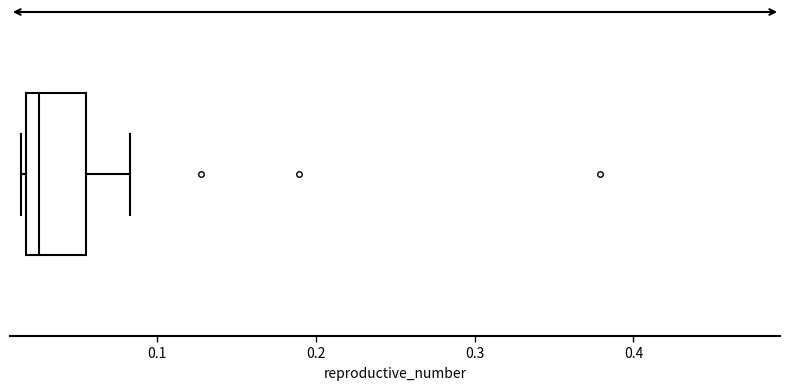

Transcribe this box plot: give where the median line is, the range the box spans, and where the two whiskers end, as read against the x-axis. The values are not printed on the chart, so give them approximately, as read against the axis.

median 0.03, box 0.02 to 0.05, whiskers 0.01 to 0.08